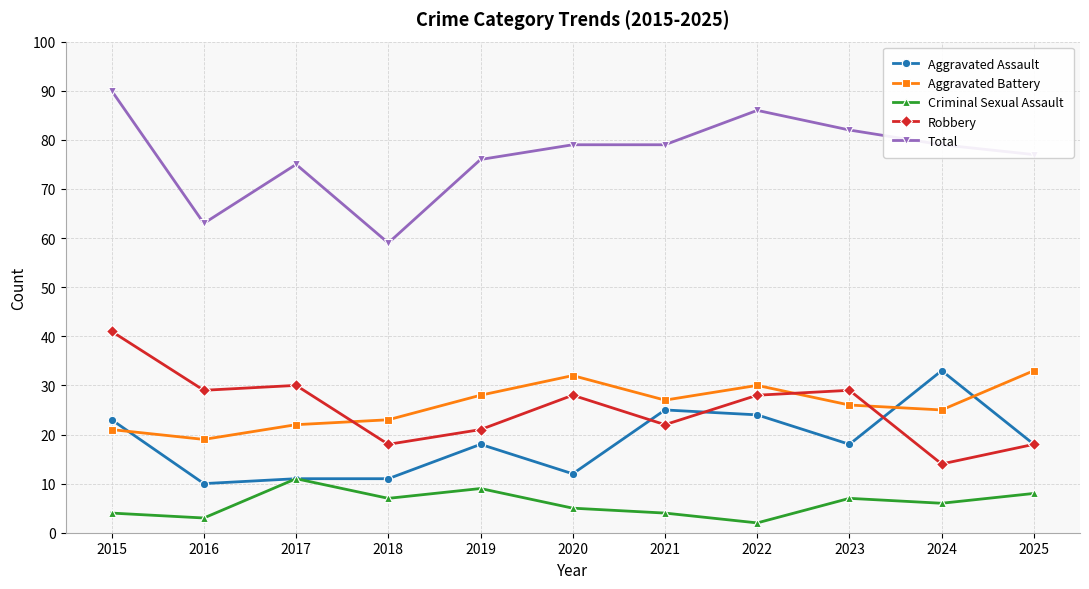

Reading left to right, extract all data points from this chart.

Aggravated Assault: 2015=23	2016=10	2017=11	2018=11	2019=18	2020=12	2021=25	2022=24	2023=18	2024=33	2025=18
Aggravated Battery: 2015=21	2016=19	2017=22	2018=23	2019=28	2020=32	2021=27	2022=30	2023=26	2024=25	2025=33
Criminal Sexual Assault: 2015=4	2016=3	2017=11	2018=7	2019=9	2020=5	2021=4	2022=2	2023=7	2024=6	2025=8
Robbery: 2015=41	2016=29	2017=30	2018=18	2019=21	2020=28	2021=22	2022=28	2023=29	2024=14	2025=18
Total: 2015=90	2016=63	2017=75	2018=59	2019=76	2020=79	2021=79	2022=86	2023=82	2024=79	2025=77